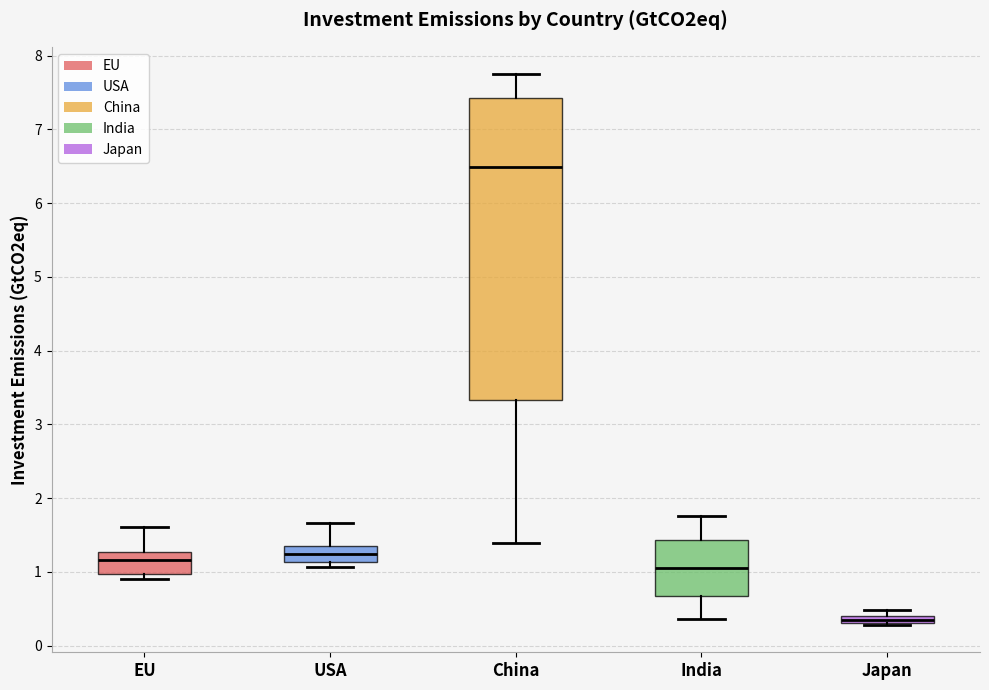

Which box is the tallest, from its lower edge to its upper edge?

China